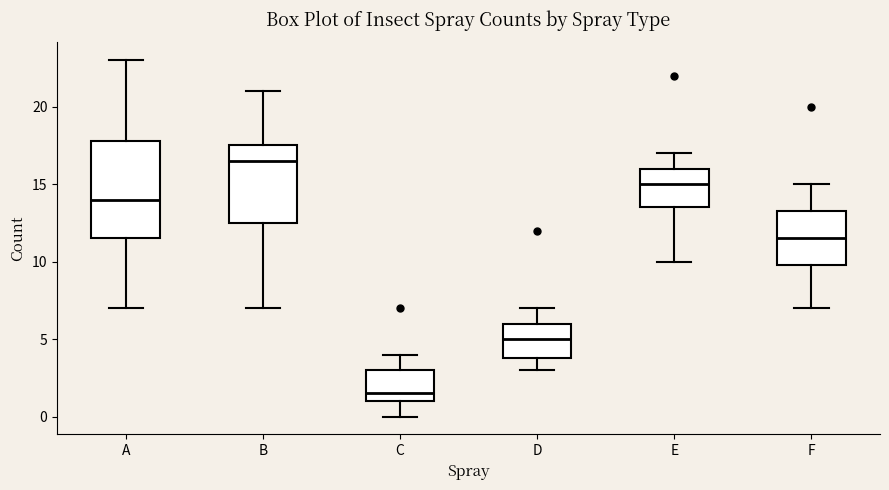

Reading left to right, read every box against the y-axis: the position of its median line, the range the box covers, and the ends of its whiskers. The values are not printed on the chart, so give them approximately, as read against the axis.

A: median 14.0, box 11.5 to 18.0, whiskers 7.0 to 23.0
B: median 16.5, box 12.5 to 17.5, whiskers 7.0 to 21.0
C: median 1.5, box 1.0 to 3.0, whiskers 0.0 to 4.0
D: median 5.0, box 4.0 to 6.0, whiskers 3.0 to 7.0
E: median 15.0, box 13.5 to 16.0, whiskers 10.0 to 17.0
F: median 11.5, box 10.0 to 13.5, whiskers 7.0 to 15.0